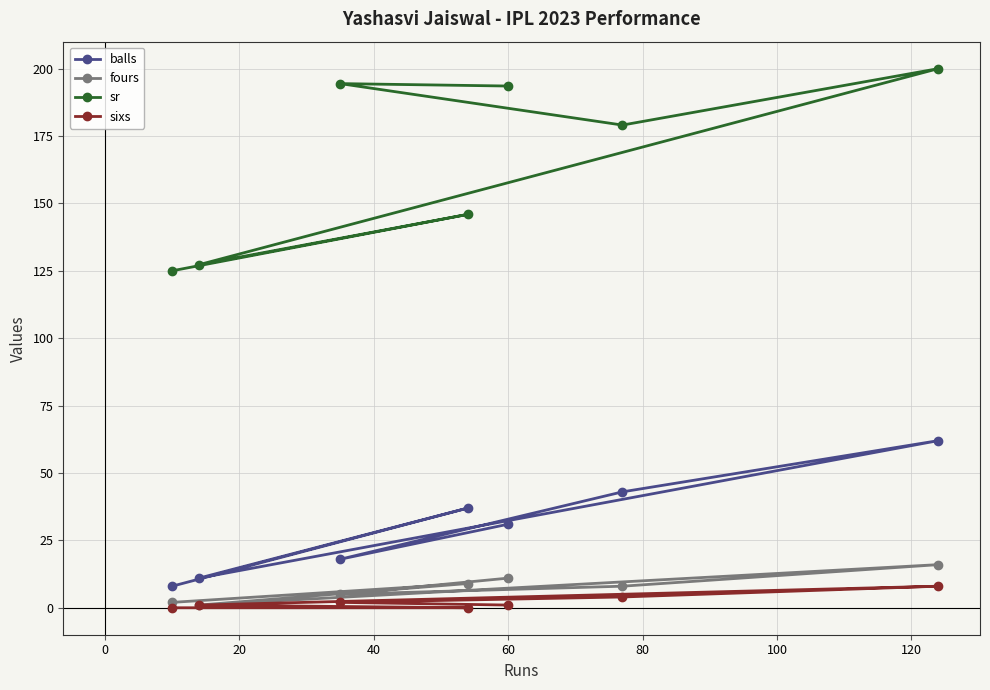

What is the value of the sixs point at the 7th from the left?

8.0